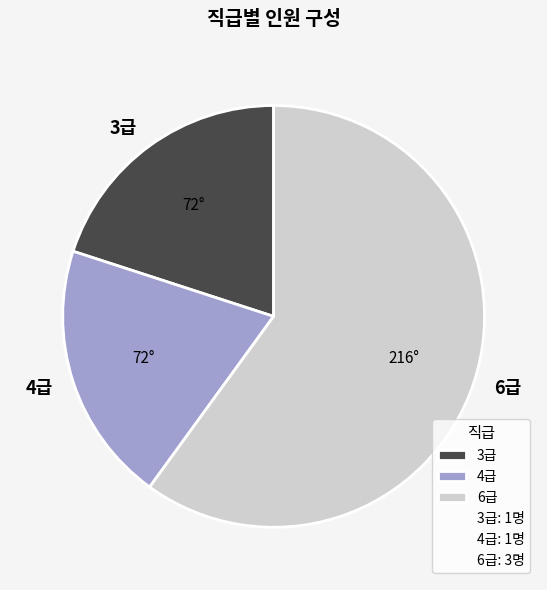

Approximately how many times larger is the value at 4급 compared to 3급?

1.0